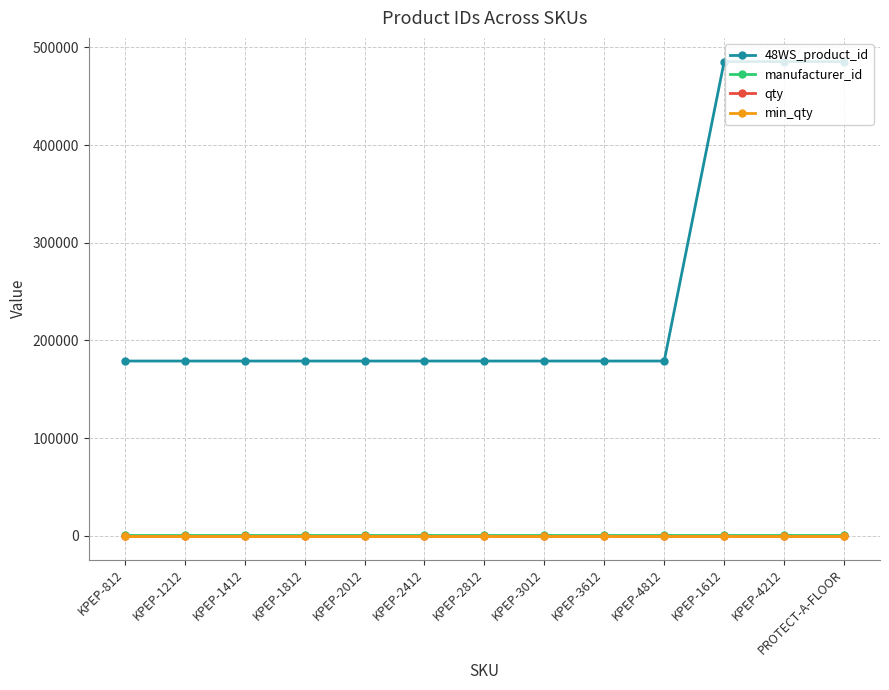

What position from the left is KPEP-1812?

4